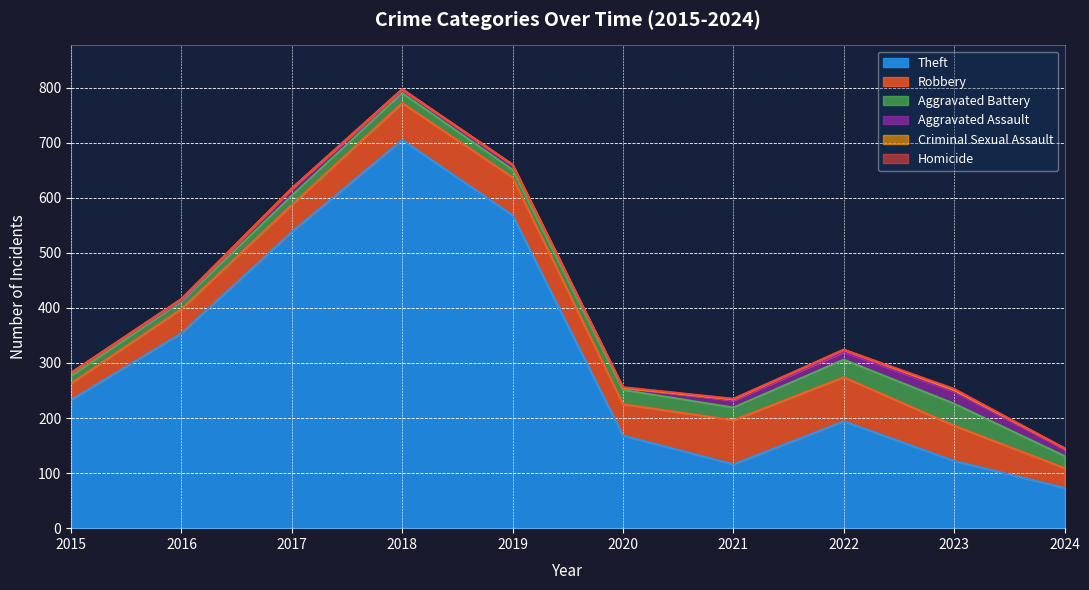

Rank the series by their maximum value, from lowest to highest.

Homicide, Criminal Sexual Assault, Aggravated Assault, Aggravated Battery, Robbery, Theft